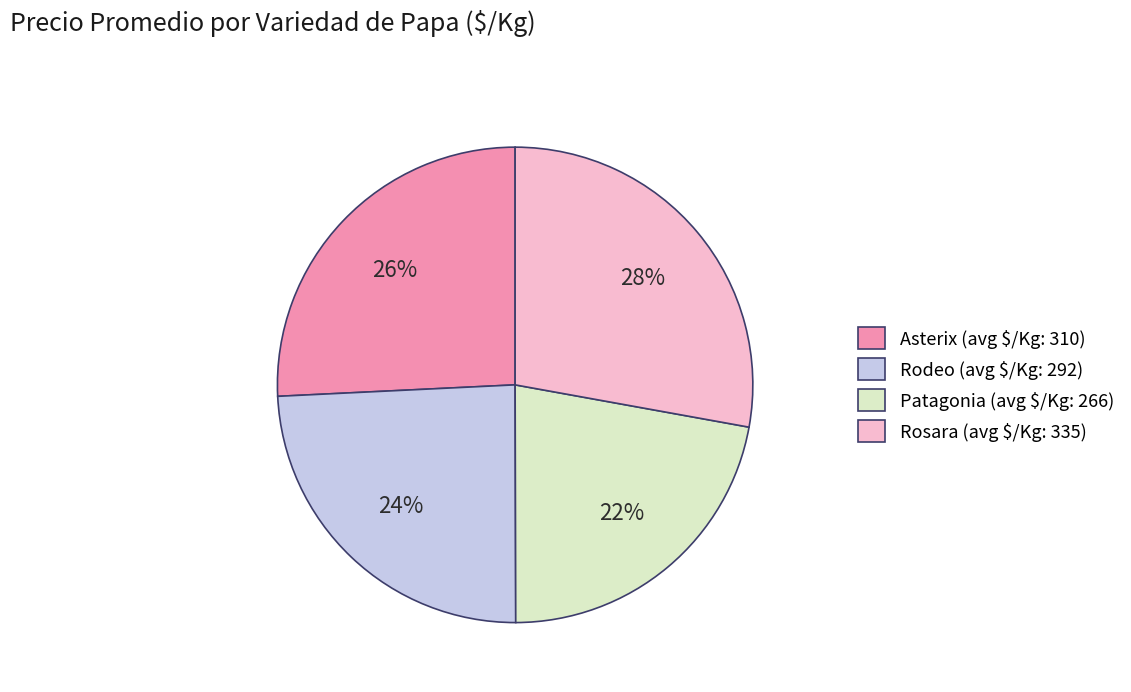

To the nearest percent, what is the average slice percentage?

25%